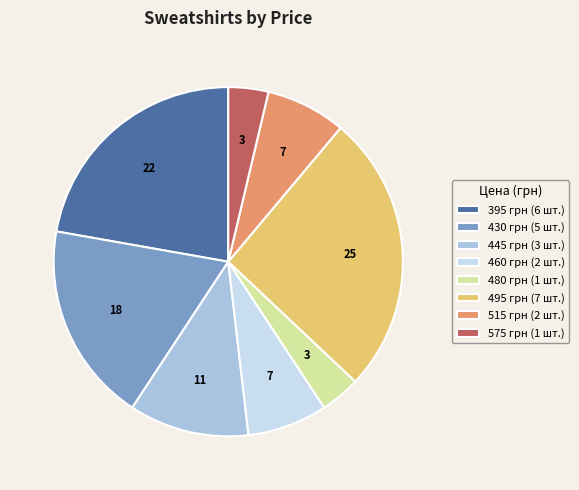

The 395 slice represents 34% of the pie. True or false?

False